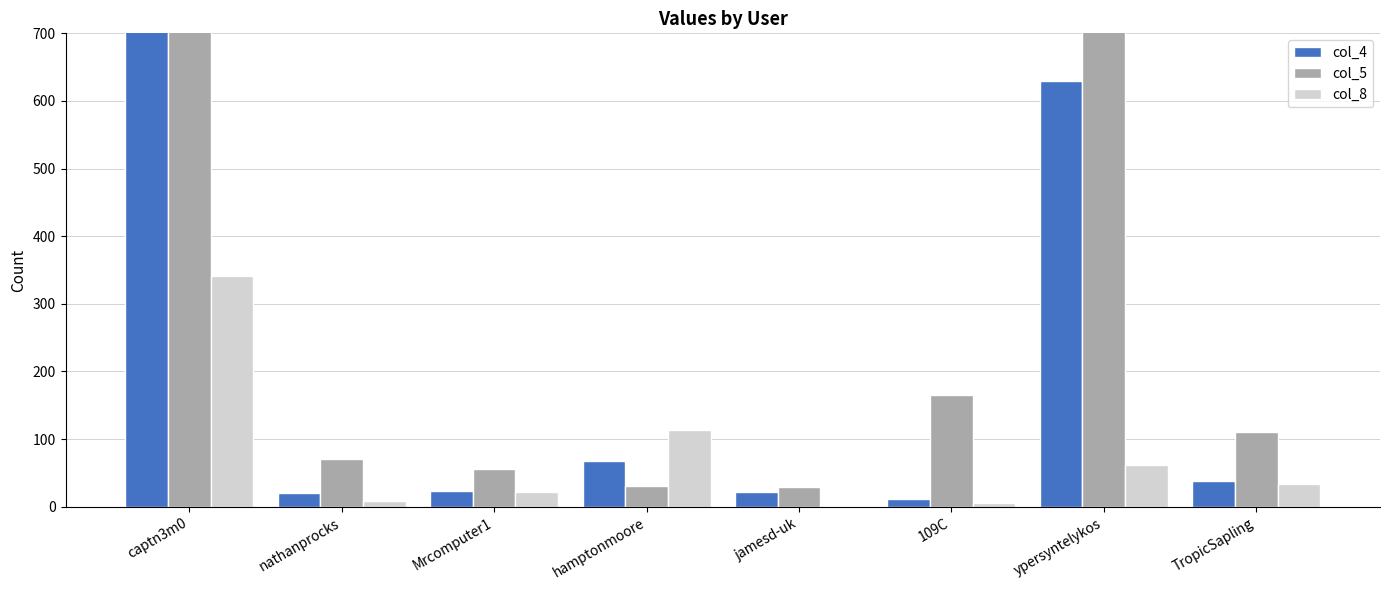

True or false: col_4 has a value of 755 at captn3m0.

False